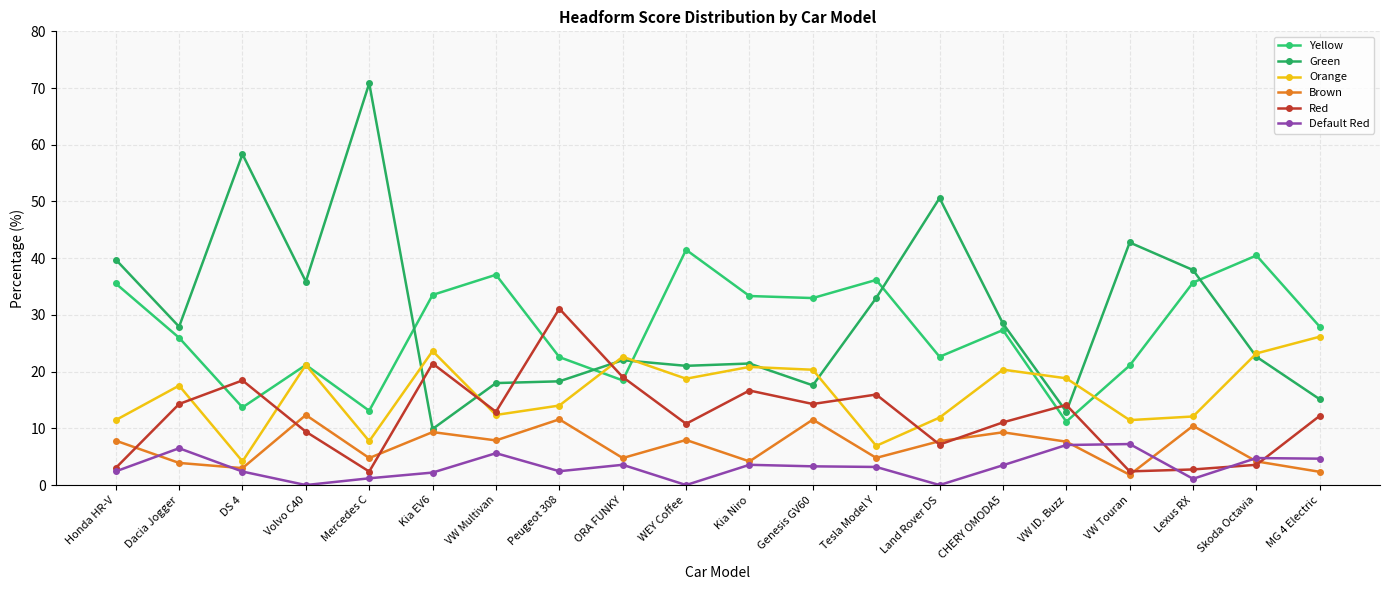

Between VW Touran and Mercedes C, which is larger?

VW Touran